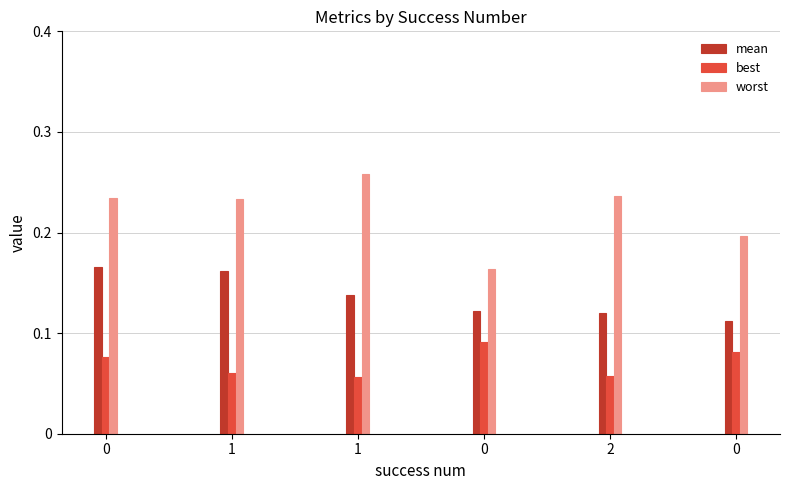

Which has a higher value, 1 or 2?

1